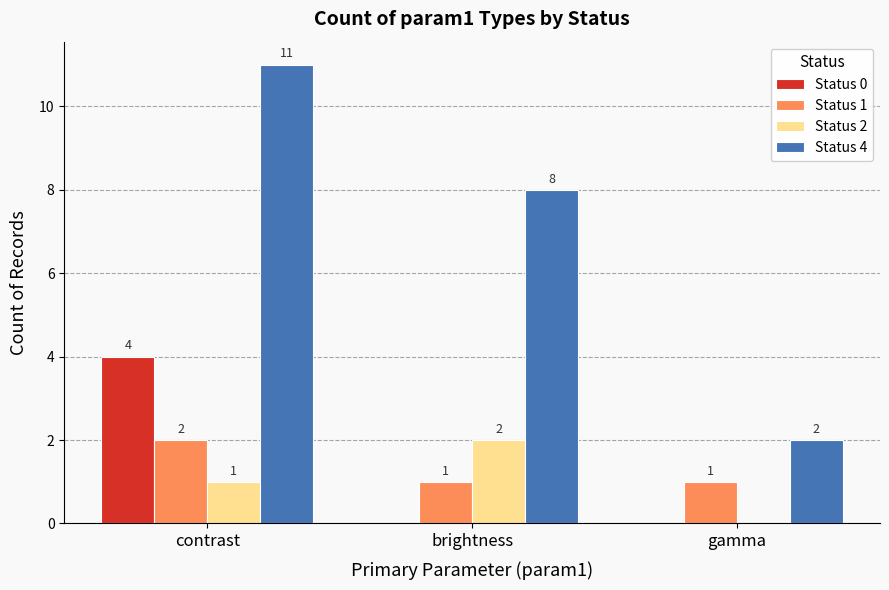

How many values in the Status 1 series exceed 1?

1